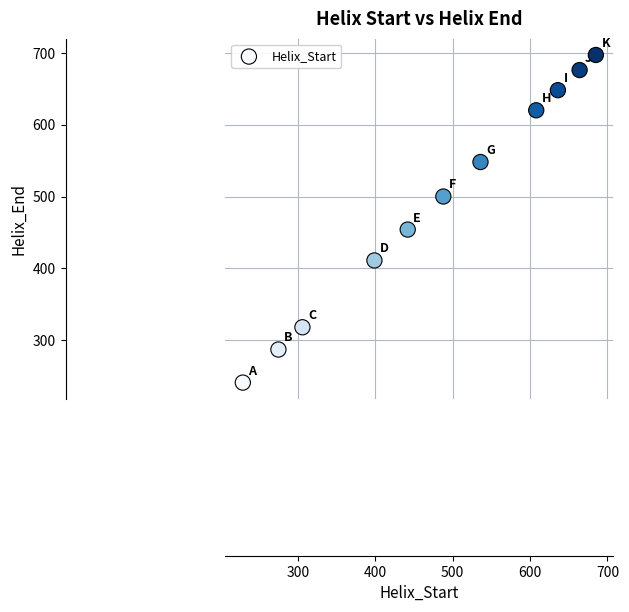

What Y value in the scatter plot is closest to 469?

454